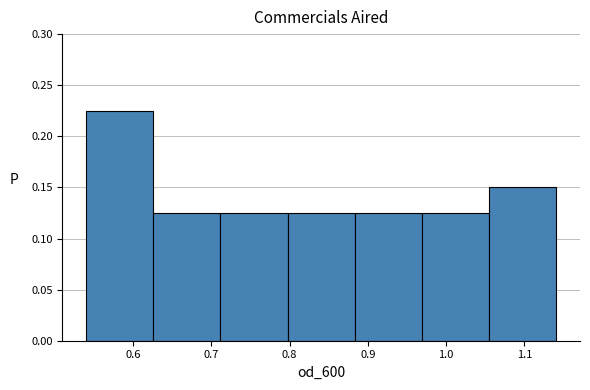

Reading left to right, transcribe this chart: for each bar, give the range it covers on the x-axis and its height. Neither the bar edges nor the heights are printed on the chart, so give them approximately, as read against the axes.

0.54 to 0.63: 0.225
0.63 to 0.71: 0.125
0.71 to 0.80: 0.125
0.80 to 0.88: 0.125
0.88 to 0.97: 0.125
0.97 to 1.06: 0.125
1.06 to 1.14: 0.150